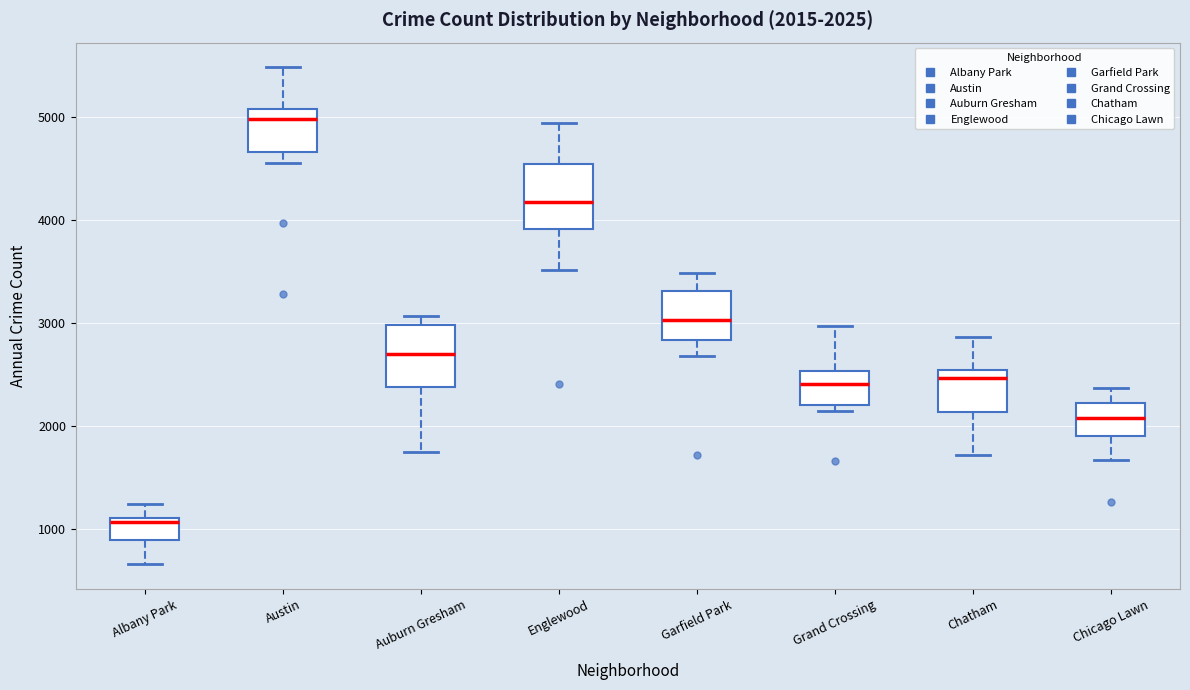

Which box has the lowest median line?

Albany Park